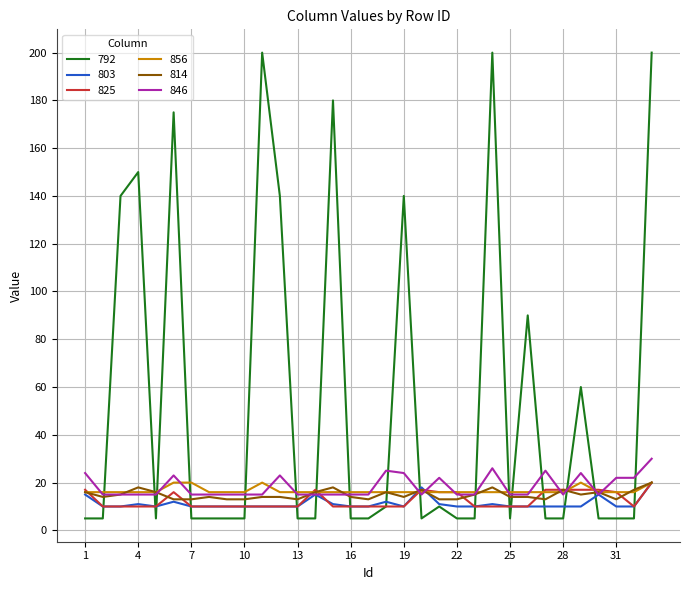

True or false: 846 and 792 cross at least once.

True